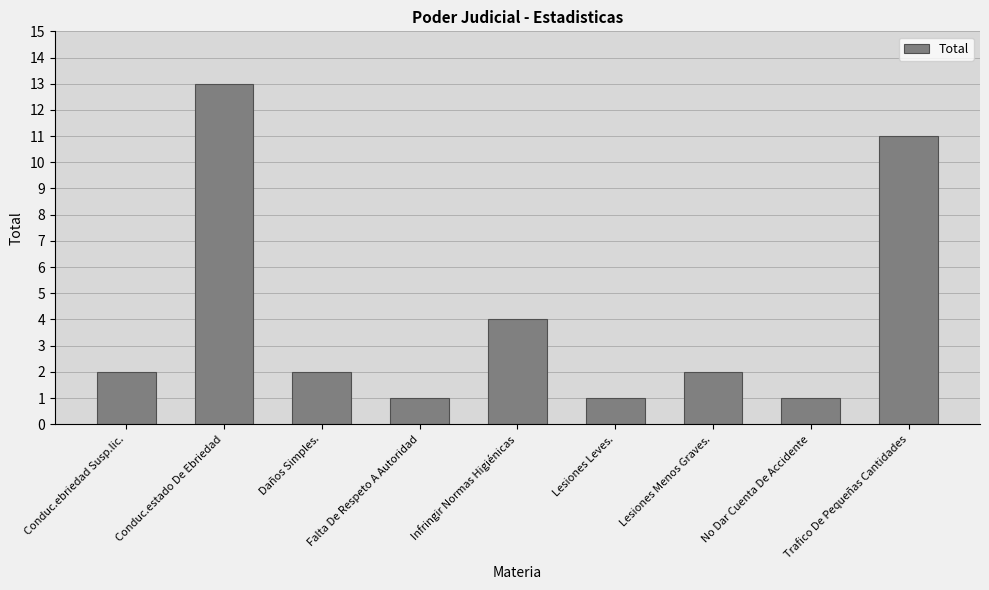

Approximately how many times larger is the value at Trafico De Pequeñas Cantidades compared to Conduc.estado De Ebriedad?

0.8